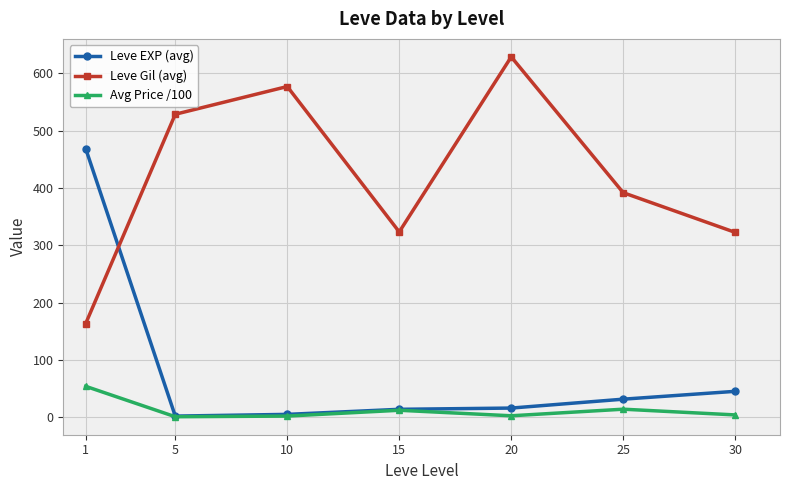

What is the maximum value for Leve Gil (avg)?

628.3